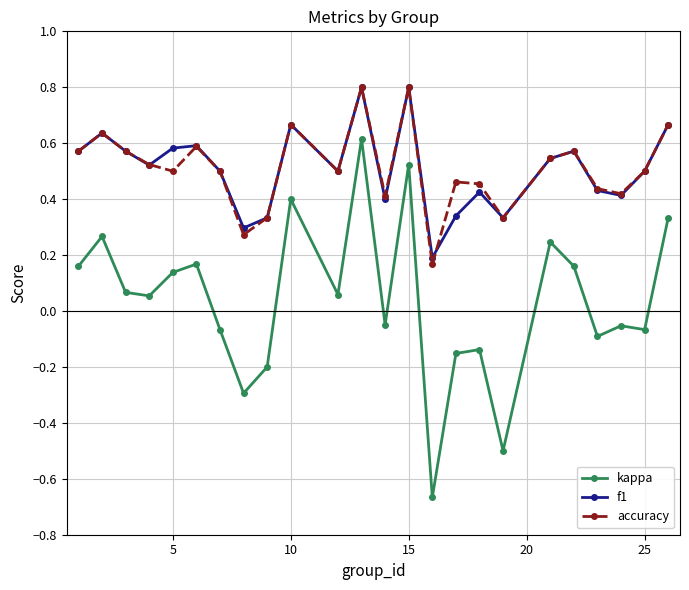

How many categories are shown in the chart?

24